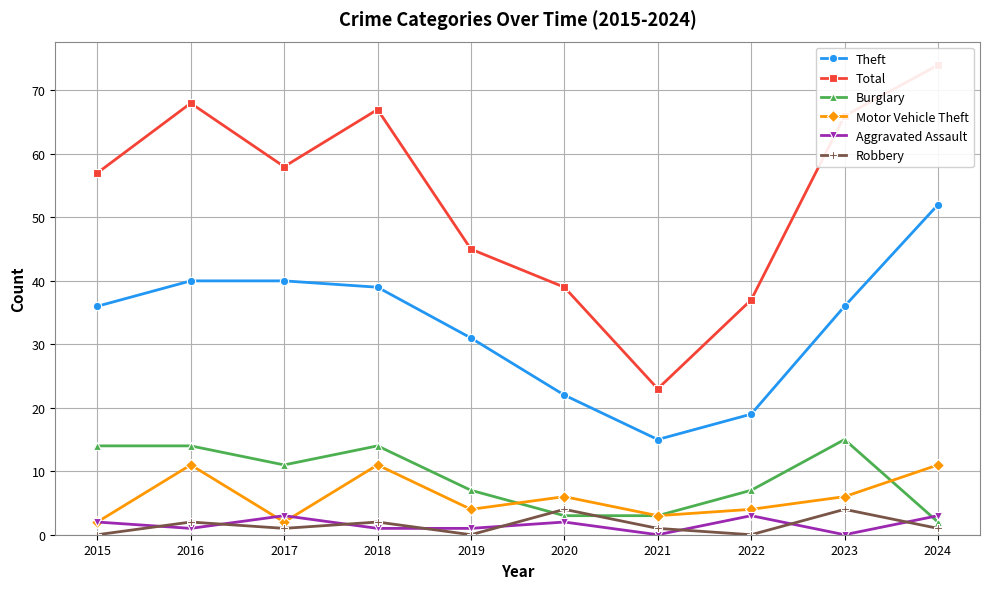

Reading left to right, list all the values displayed in this chart.

Theft: 2015=36	2016=40	2017=40	2018=39	2019=31	2020=22	2021=15	2022=19	2023=36	2024=52
Total: 2015=57	2016=68	2017=58	2018=67	2019=45	2020=39	2021=23	2022=37	2023=66	2024=74
Burglary: 2015=14	2016=14	2017=11	2018=14	2019=7	2020=3	2021=3	2022=7	2023=15	2024=2
Motor Vehicle Theft: 2015=2	2016=11	2017=2	2018=11	2019=4	2020=6	2021=3	2022=4	2023=6	2024=11
Aggravated Assault: 2015=2	2016=1	2017=3	2018=1	2019=1	2020=2	2021=0	2022=3	2023=0	2024=3
Robbery: 2015=0	2016=2	2017=1	2018=2	2019=0	2020=4	2021=1	2022=0	2023=4	2024=1